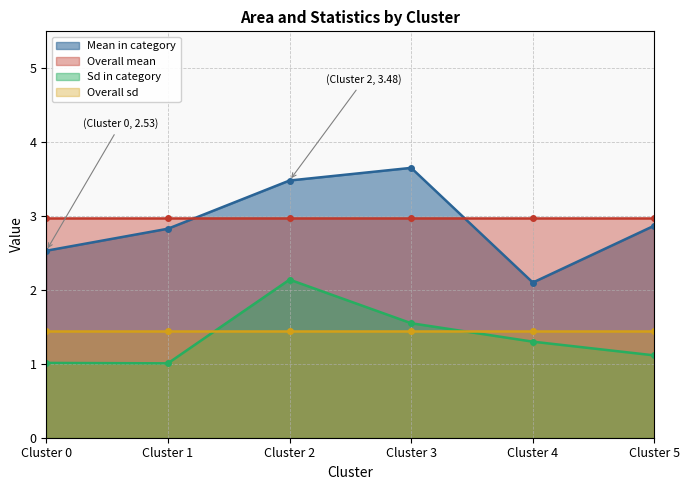

Between Cluster 3 and Cluster 1, which is larger?

Cluster 3